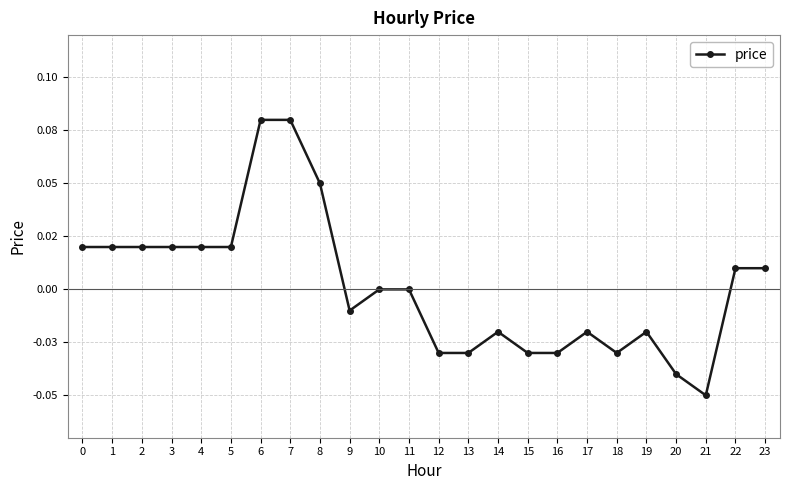

At which label is the value closest to 0?

10